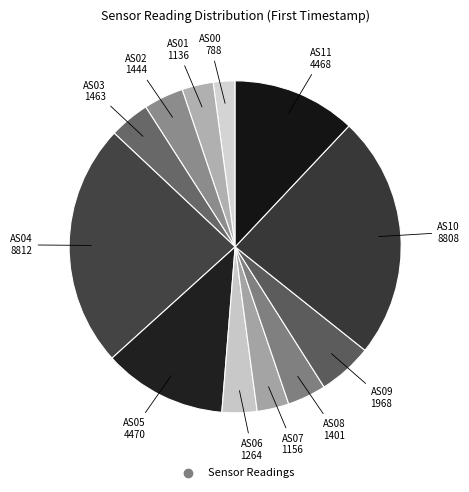

To the nearest percent, what is the average slice percentage?

8%